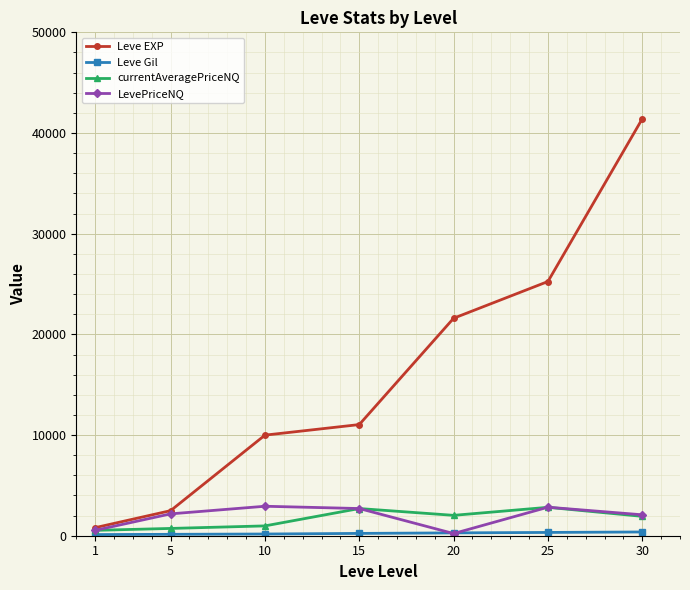

Which series changed the most between 10 and 20?

Leve EXP